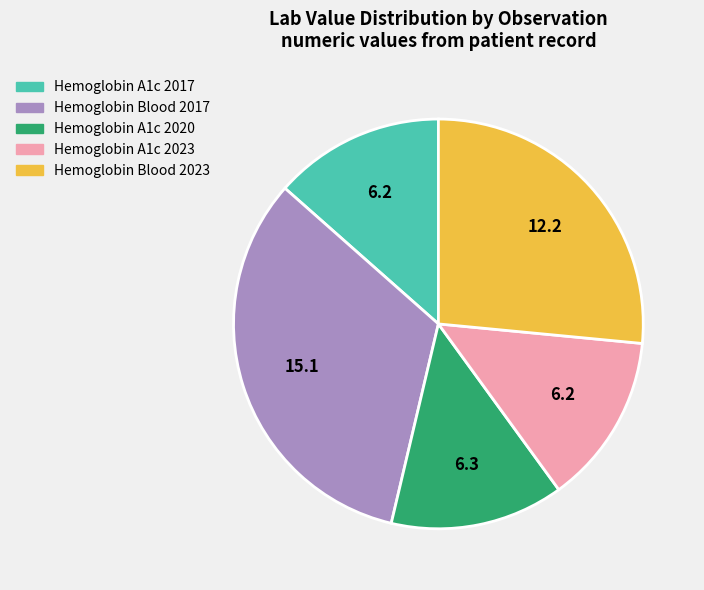

True or false: Hemoglobin A1c 2023 accounts for 23% of the total.

False